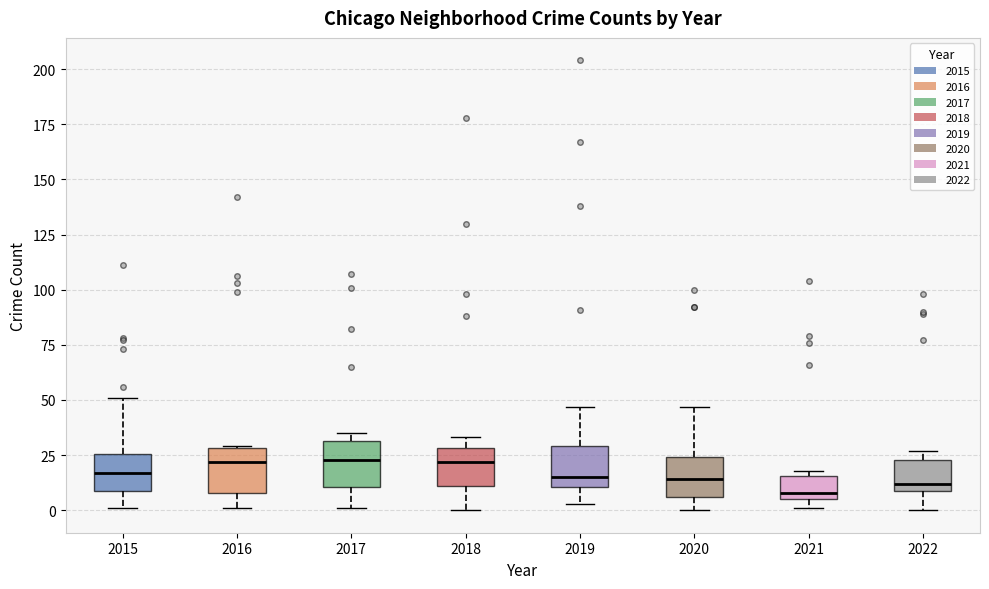

Where is the lower edge of the box at x = 2022 on the y-axis? The values are not printed on the chart, so give them approximately, as read against the axis.

10